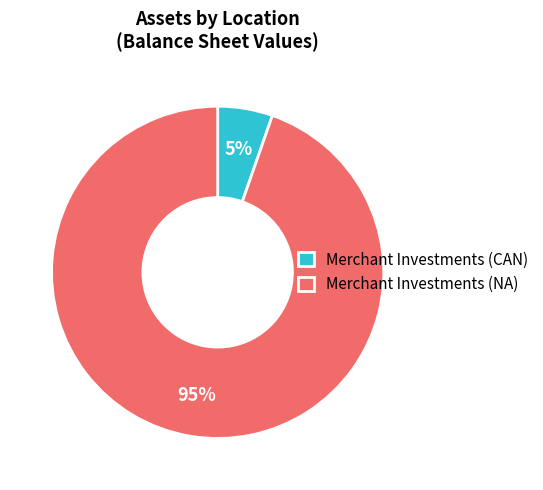

To the nearest percent, what percentage of the pie is Merchant Investments (CAN)?

5%